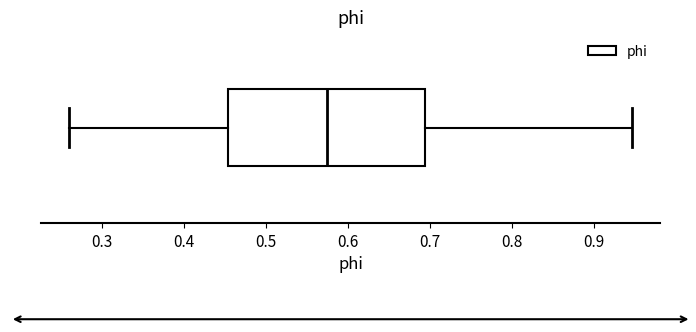

Read this box plot against the x-axis: the position of the median line, the range covered by the box, and the ends of both whiskers. The values are not printed on the chart, so give them approximately, as read against the axis.

median 0.57, box 0.45 to 0.69, whiskers 0.26 to 0.95